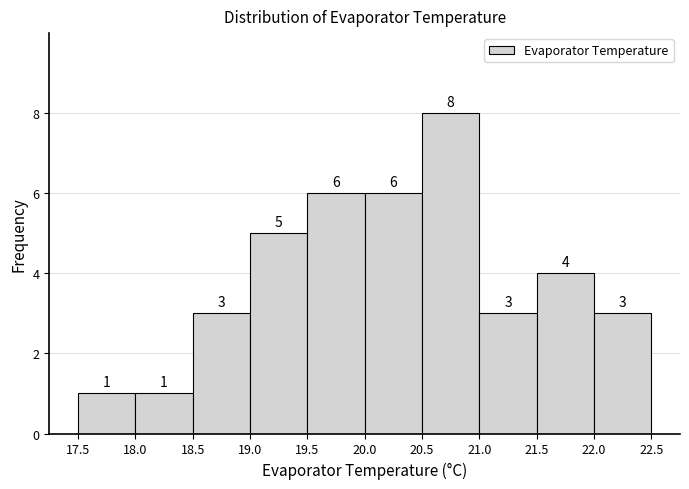

Over which range of the x-axis is the bar tallest?

20.5 to 21.0